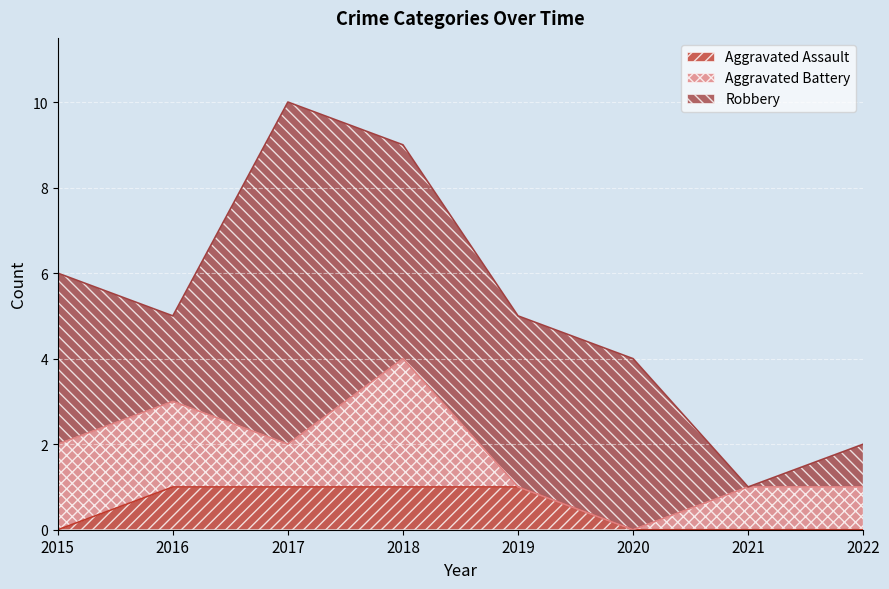

True or false: Aggravated Assault and Robbery cross at least once.

False